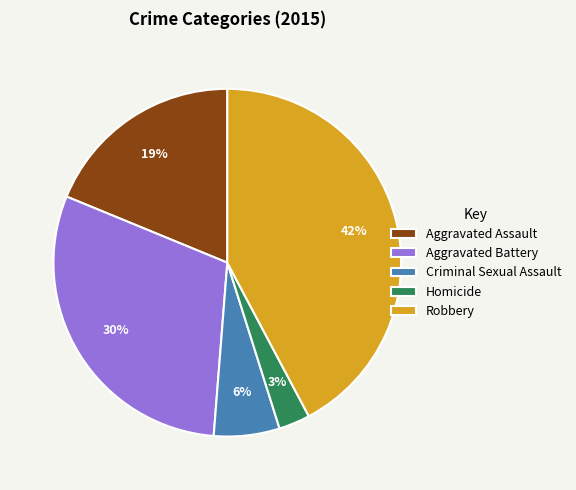

The Aggravated Assault slice represents 25% of the pie. True or false?

False